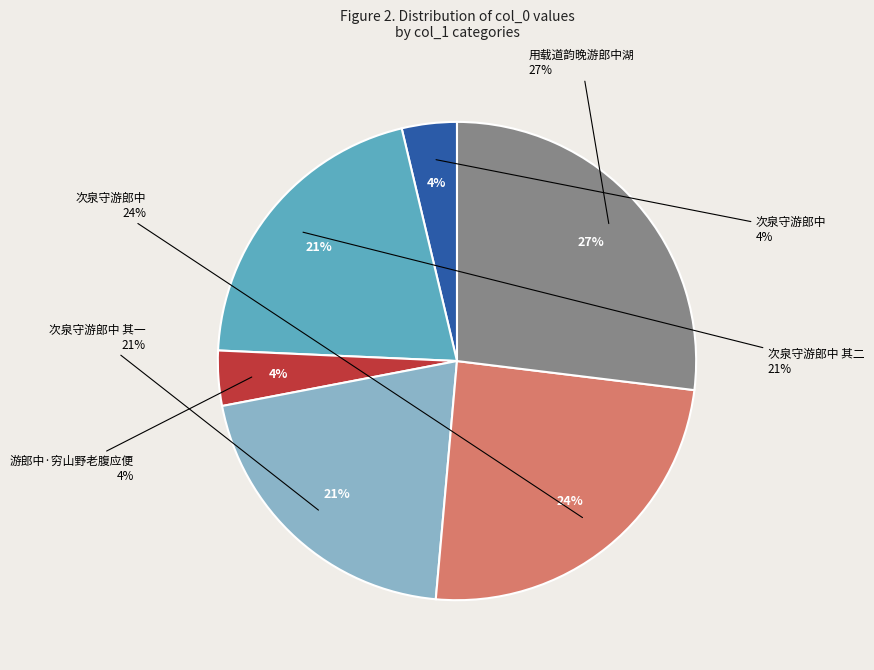

What percentage do 次泉守游郎中 其一 and 游郎中·穷山野老腹应便 together represent?

24.3%